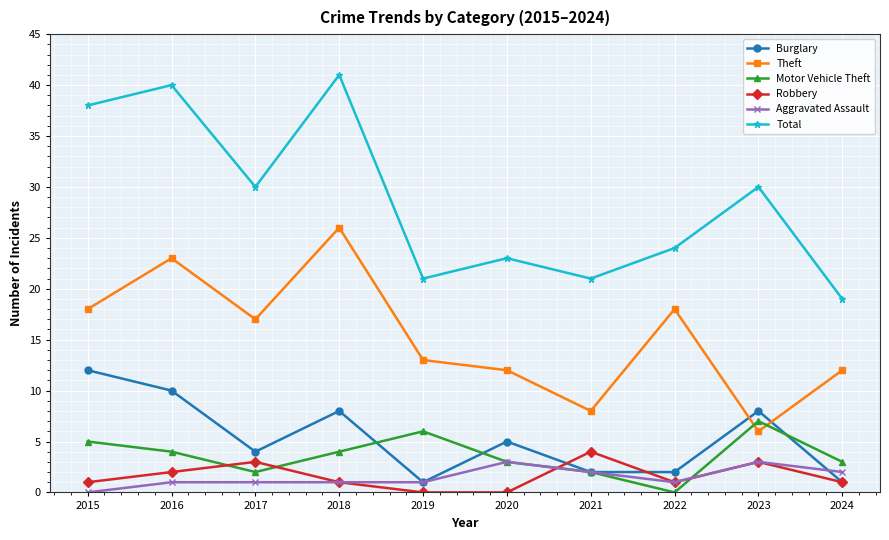

Does the chart display data point markers on the line(s)?

Yes